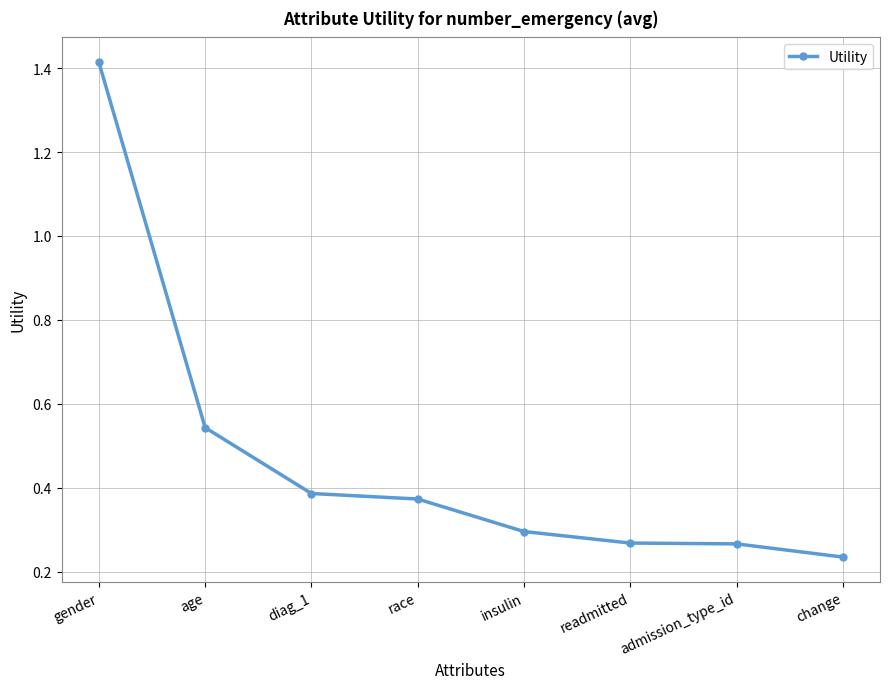

Is this an area chart (filled region under the line)?

No